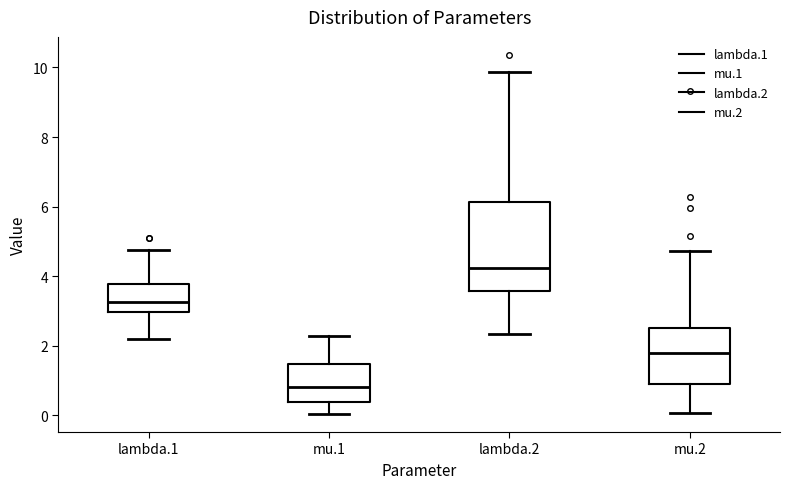

Which box is the tallest, from its lower edge to its upper edge?

lambda.2